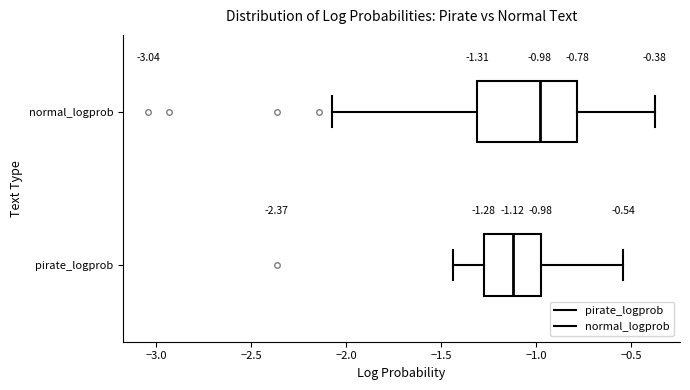

Which box has the furthest to the right median line?

normal_logprob